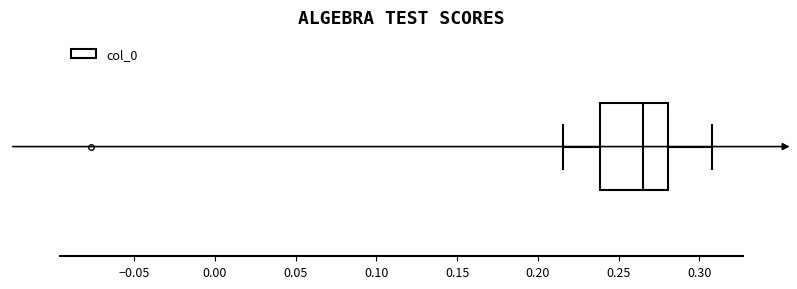

Read this box plot against the x-axis: the position of the median line, the range covered by the box, and the ends of both whiskers. The values are not printed on the chart, so give them approximately, as read against the axis.

median 0.265, box 0.240 to 0.280, whiskers 0.215 to 0.310